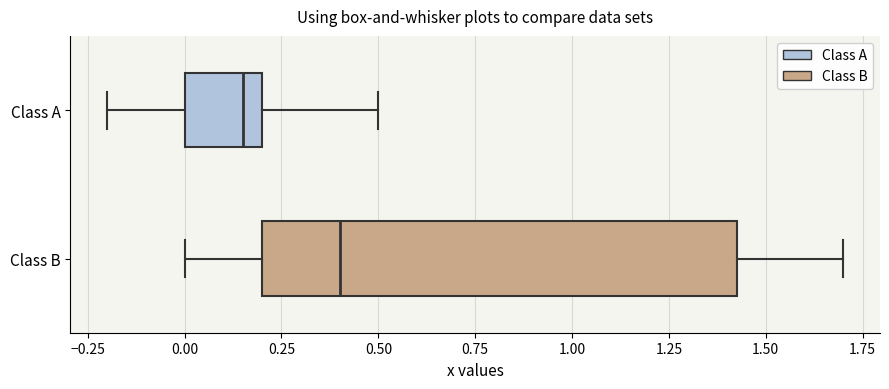

Where does the left whisker of the box for Class B end on the x-axis? The values are not printed on the chart, so give them approximately, as read against the axis.

0.00